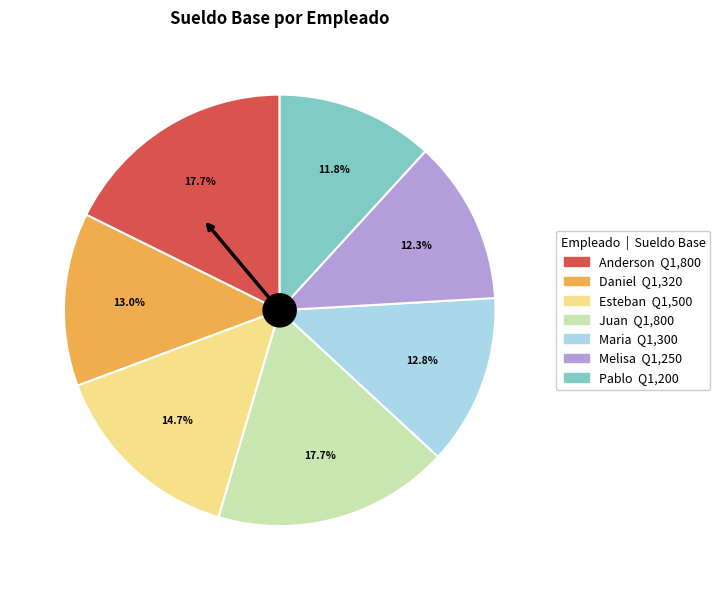

True or false: Pablo accounts for 1% of the total.

False